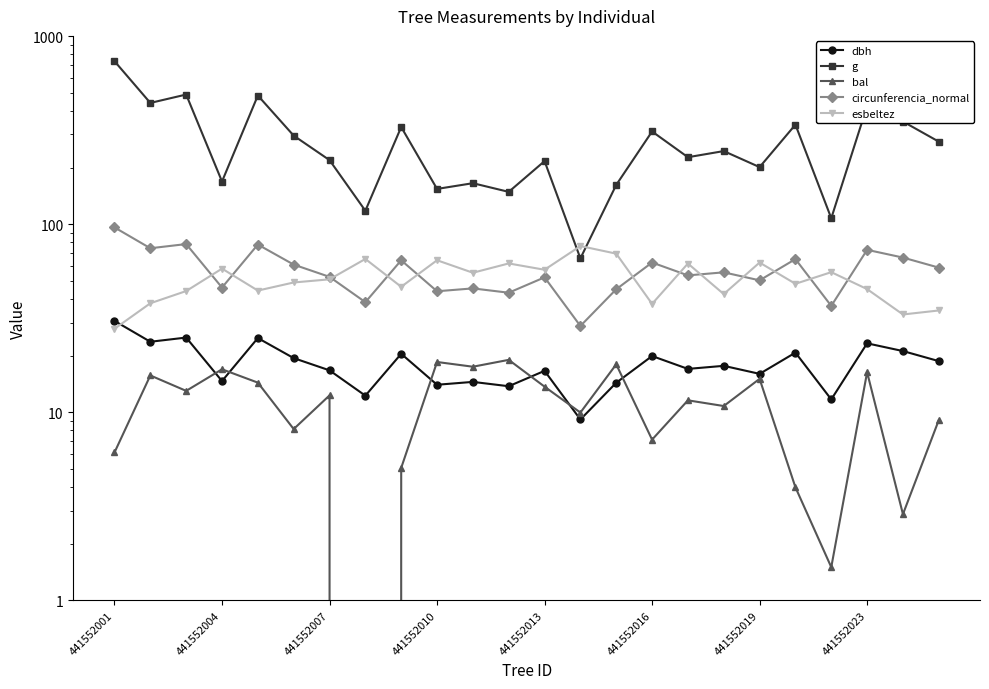

How many intersections are there between esbeltez and dbh?

1